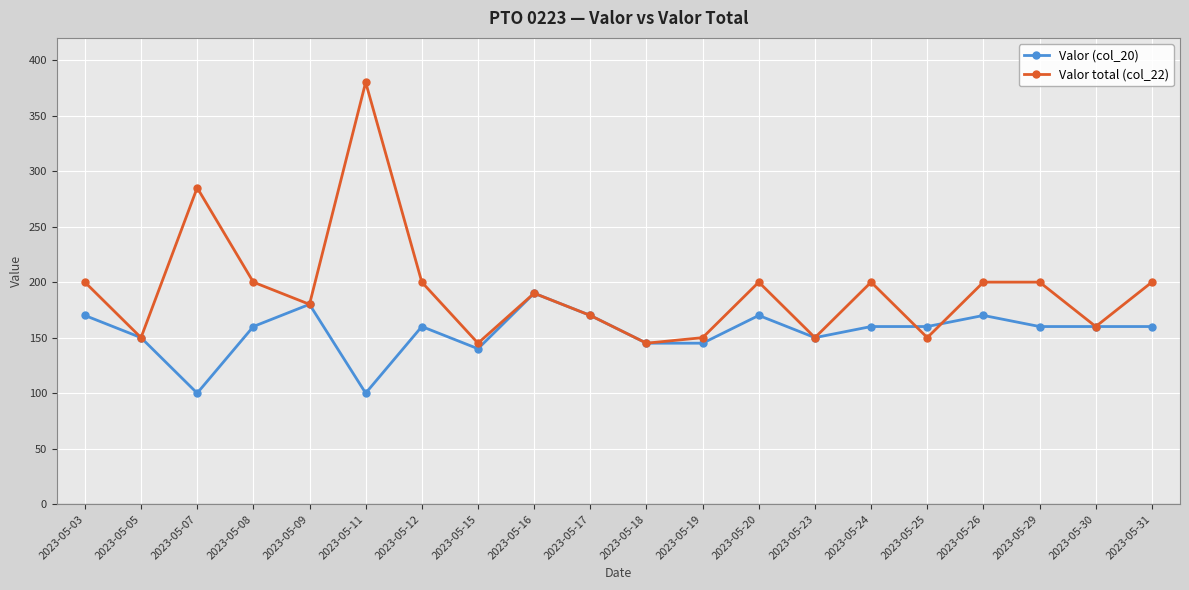

Is the value of Valor (col_20) at 2023-05-30 greater than the value of Valor total (col_22) at 2023-05-16?

No